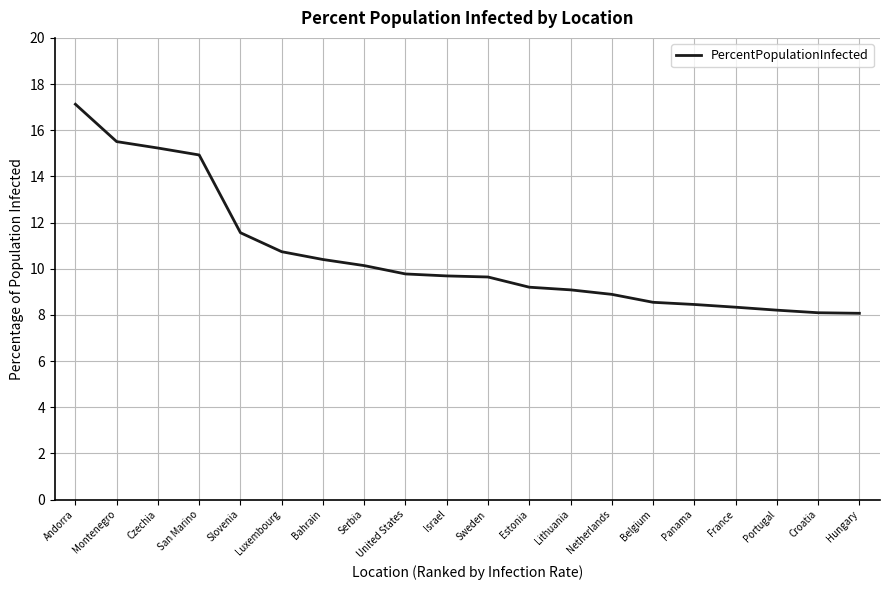

Which has a higher value, Croatia or United States?

United States